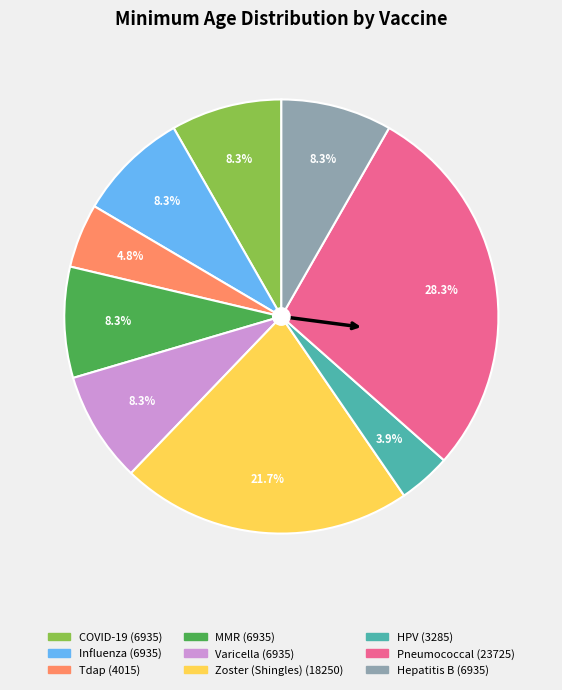

What is the smallest slice in the pie chart?

HPV